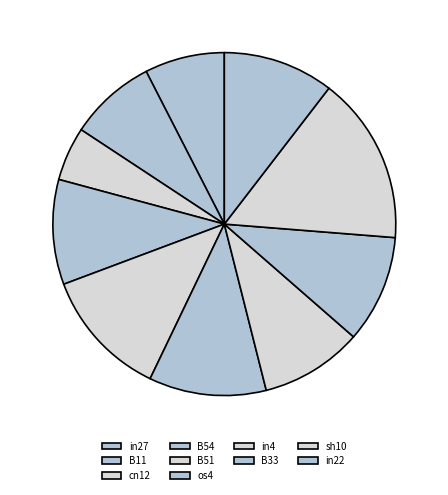

What is the total percentage of in4 and sh10?

25.5%